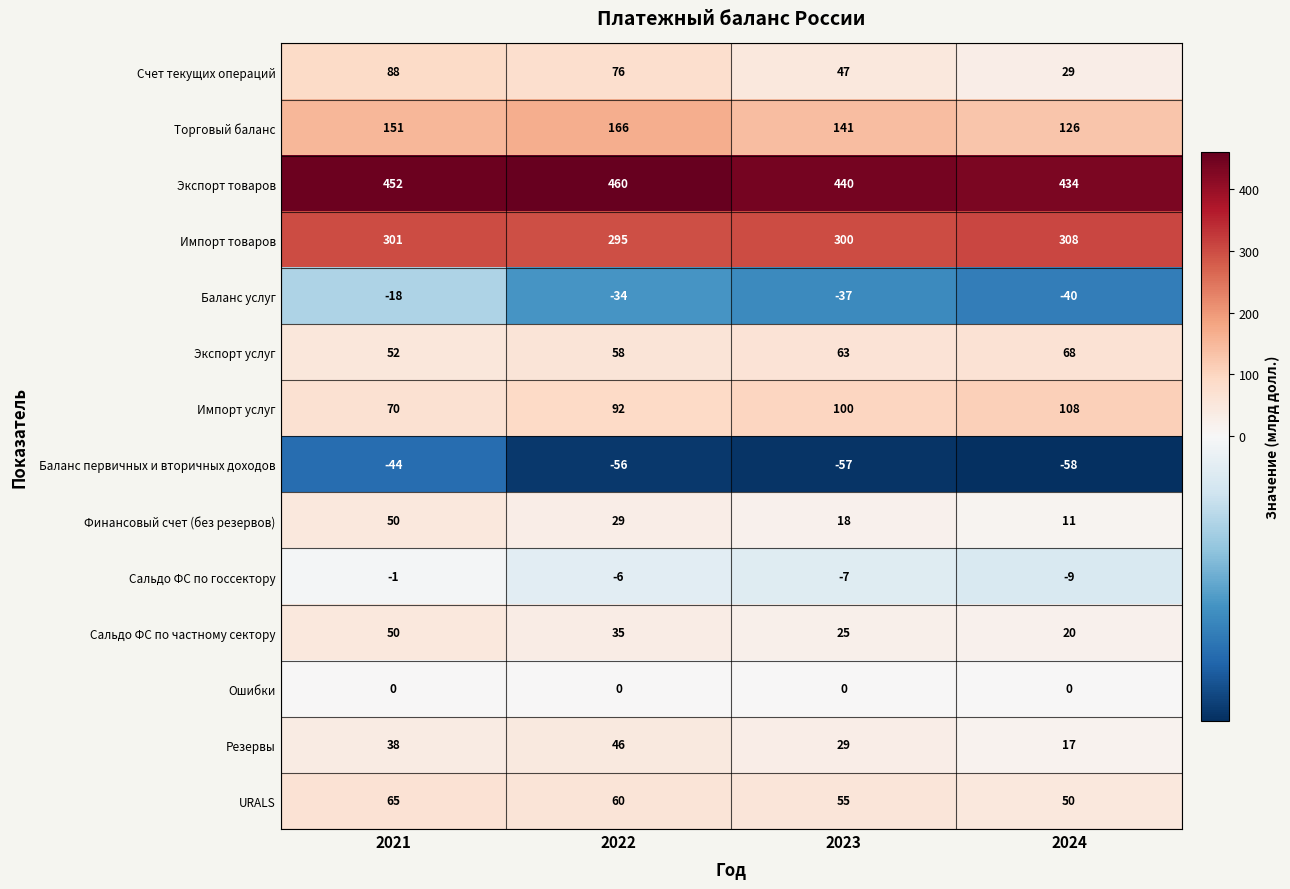

What is the greatest value displayed?

460